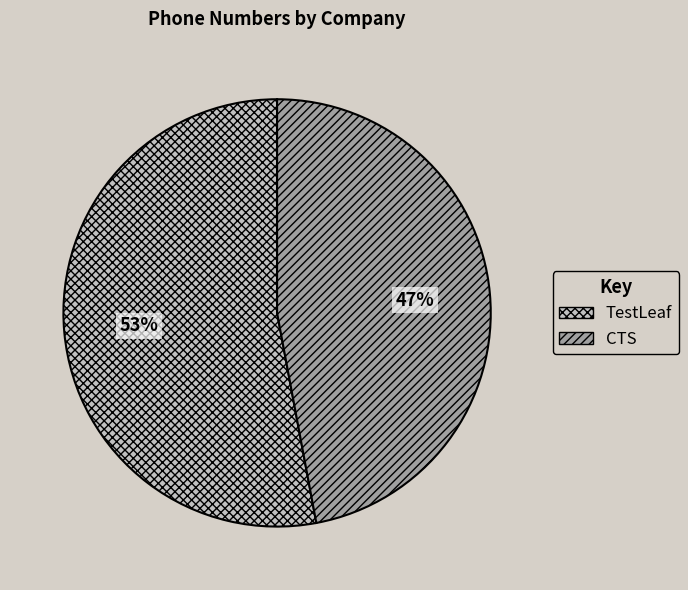

Which slice is the largest?

TestLeaf